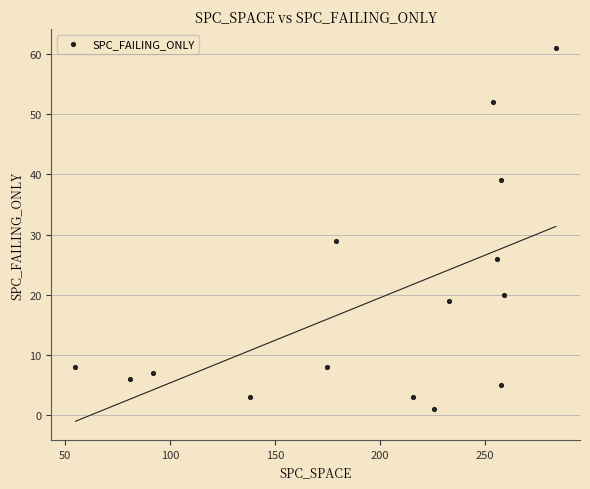

What Y value in the scatter plot is closest to 31?

29